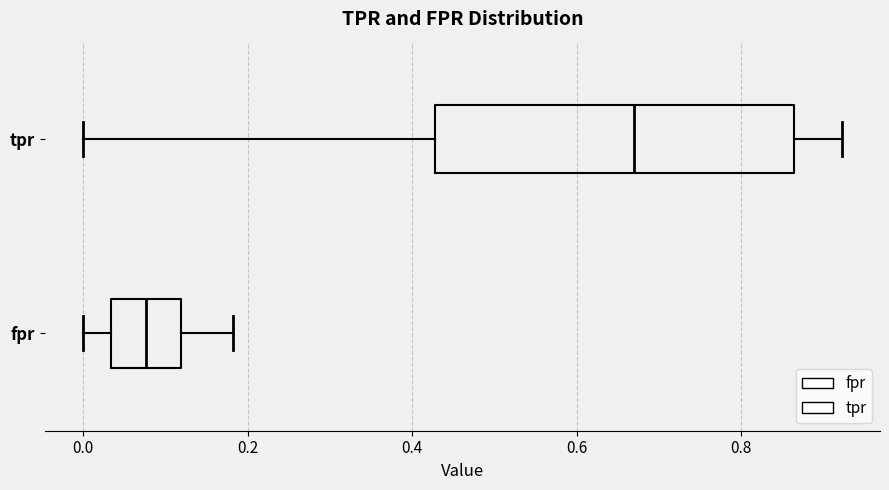

Reading bottom to top, read every box against the x-axis: the position of its median line, the range the box covers, and the ends of its whiskers. The values are not printed on the chart, so give them approximately, as read against the axis.

fpr: median 0.08, box 0.04 to 0.12, whiskers 0.00 to 0.18
tpr: median 0.66, box 0.42 to 0.86, whiskers 0.00 to 0.92